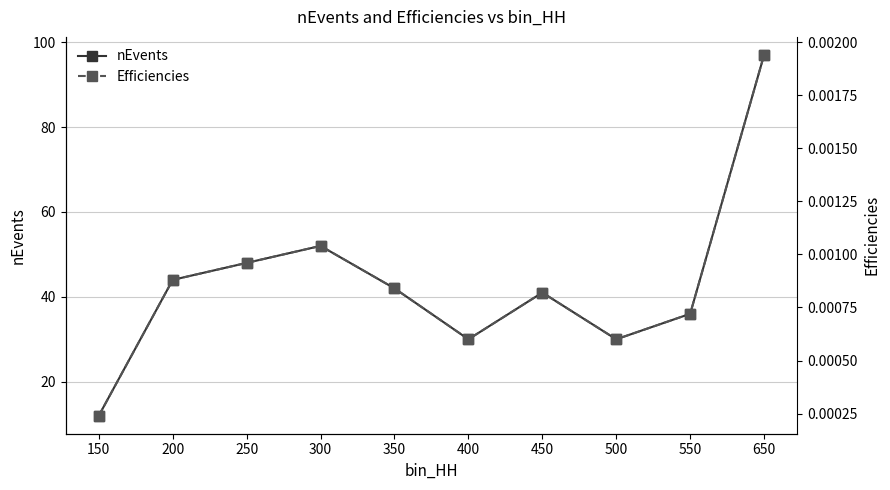

Which series has the largest total across all categories?

nEvents